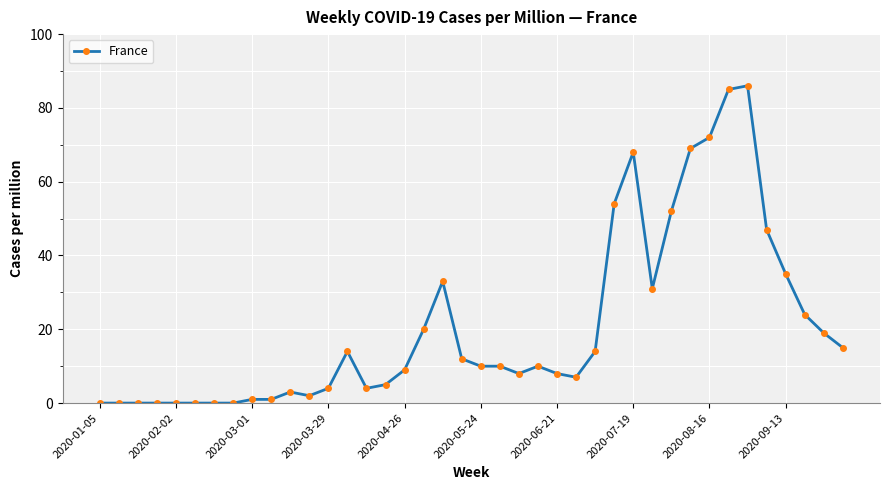

How many data points does each series have?

40